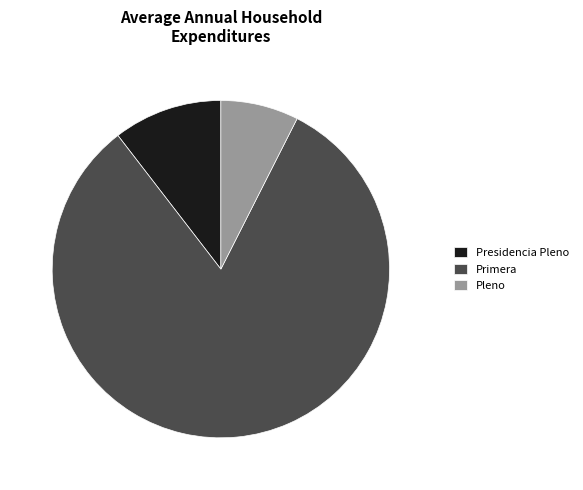

The Pleno slice represents 7% of the pie. True or false?

True